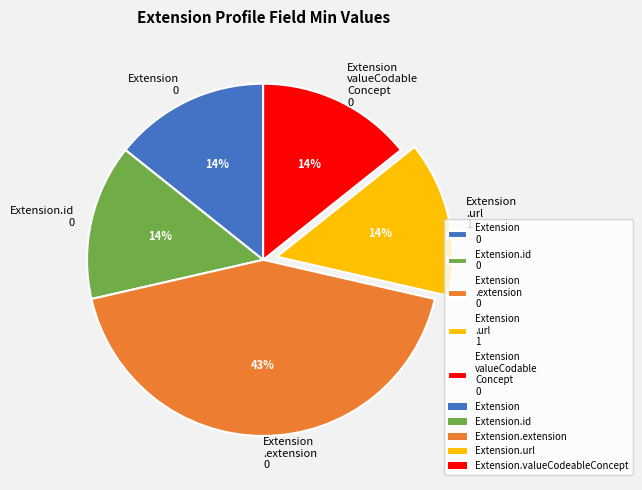

To the nearest percent, what is the difference between the largest and smallest slice percentages?

29%